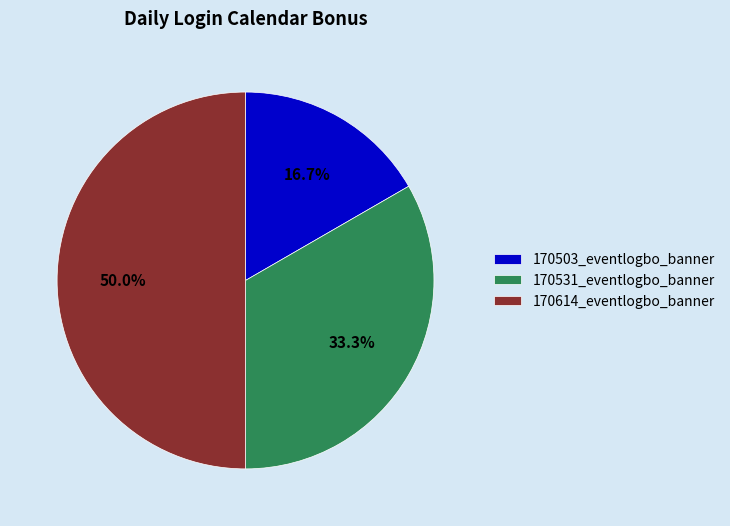

Rank the categories by value from lowest to highest.

170503_eventlogbo_banner, 170531_eventlogbo_banner, 170614_eventlogbo_banner